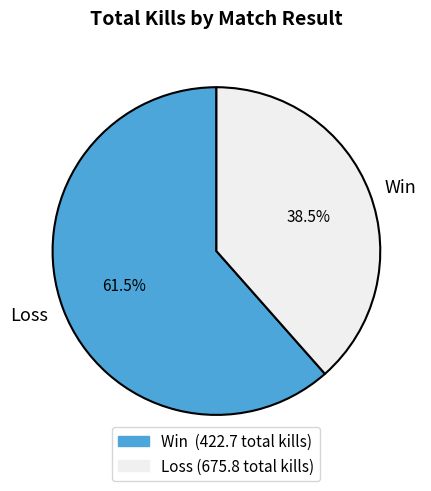

Which slice is the smallest?

Win